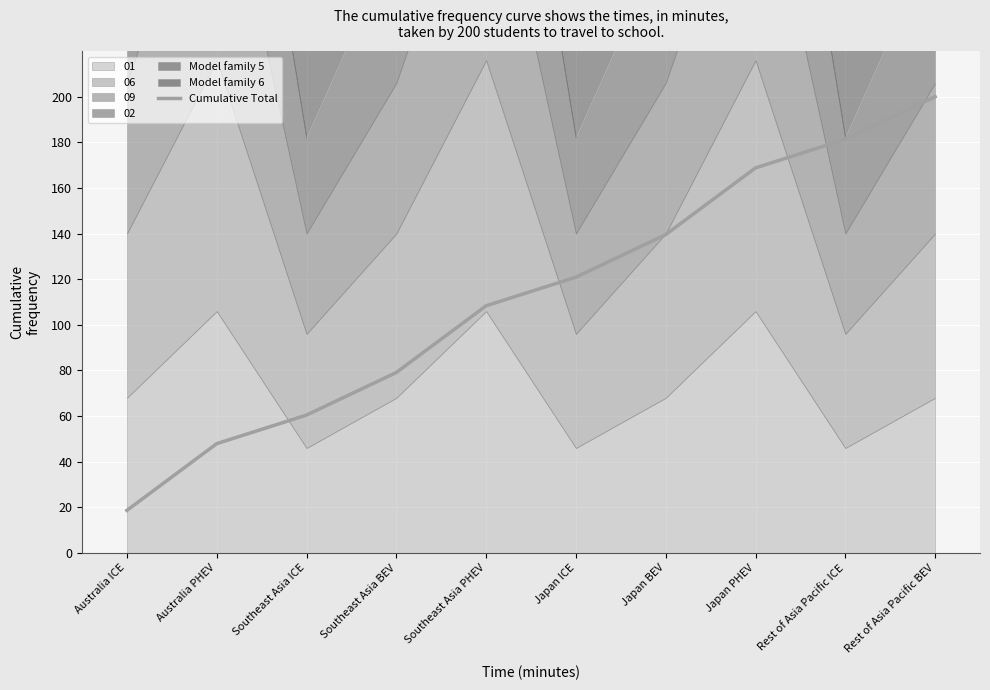

What is the change in value from Southeast Asia ICE to Rest of Asia Pacific ICE?

+120.9